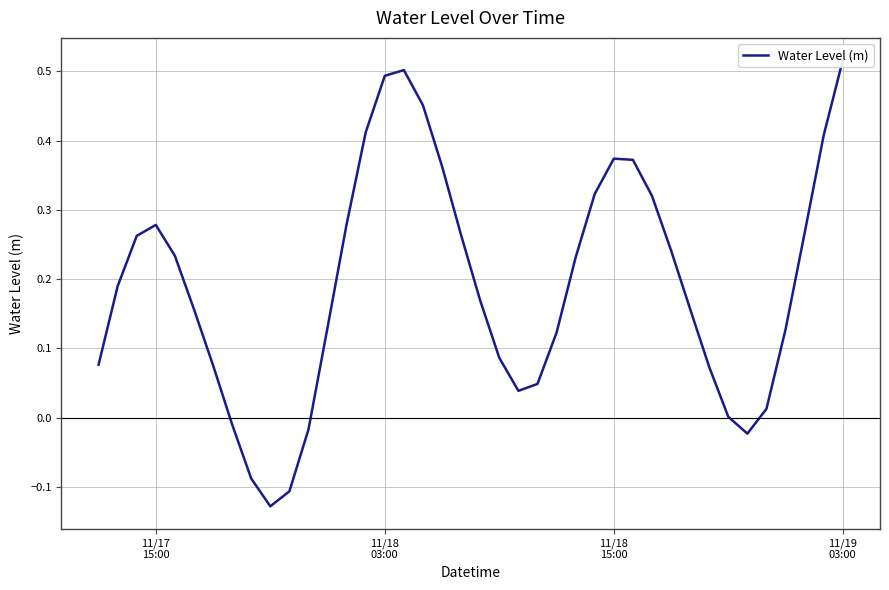

True or false: there are more than 2 points higher than both neighbors.

True